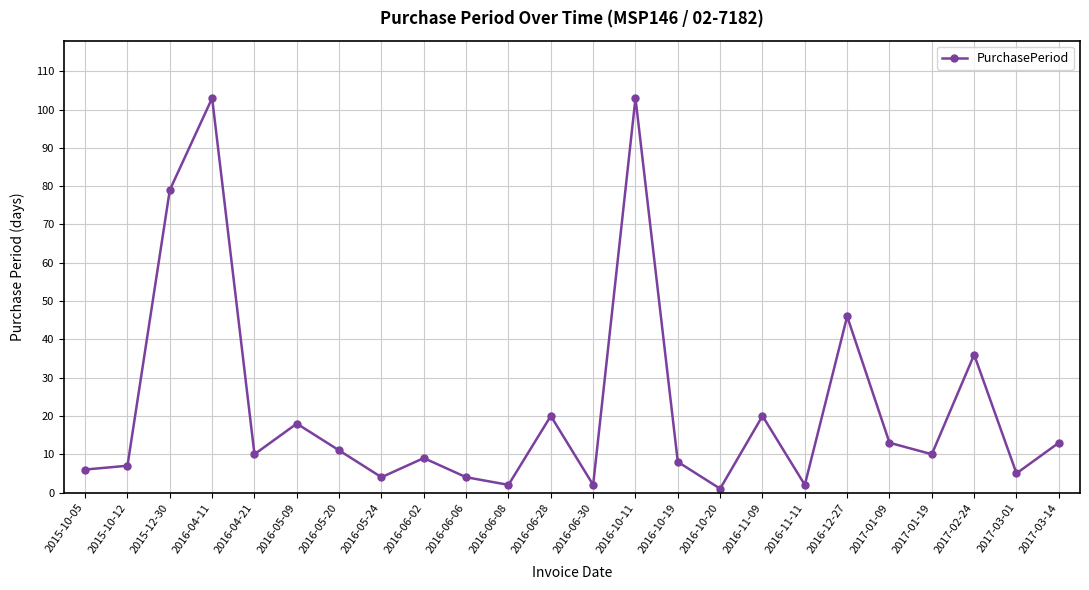

Which has a higher value, 2015-10-12 or 2017-03-14?

2017-03-14